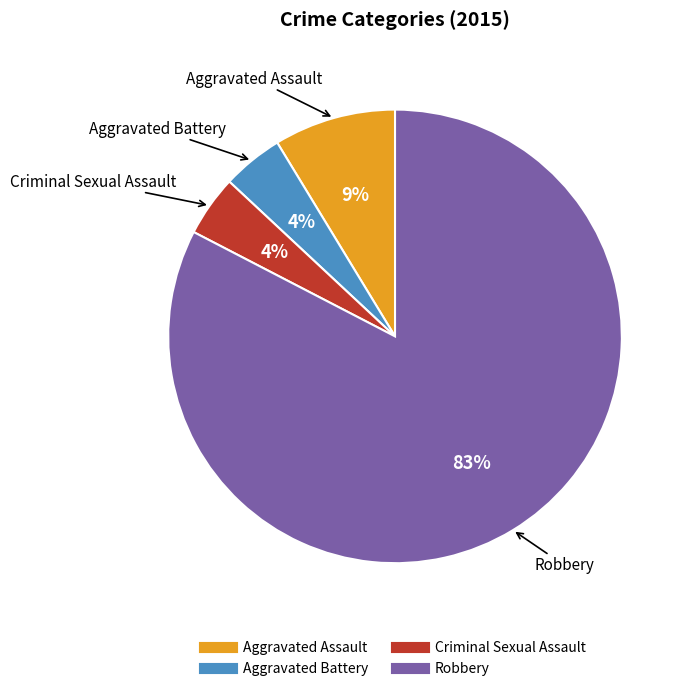

Combined, do Robbery and Aggravated Battery account for over 50%?

Yes